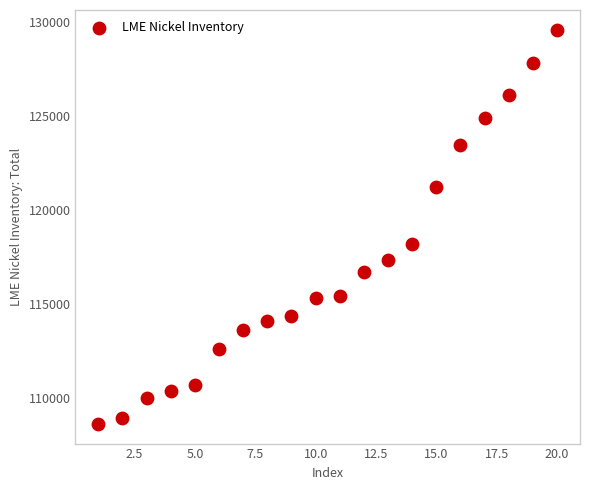

What is the range of X values (max minus min)?

19